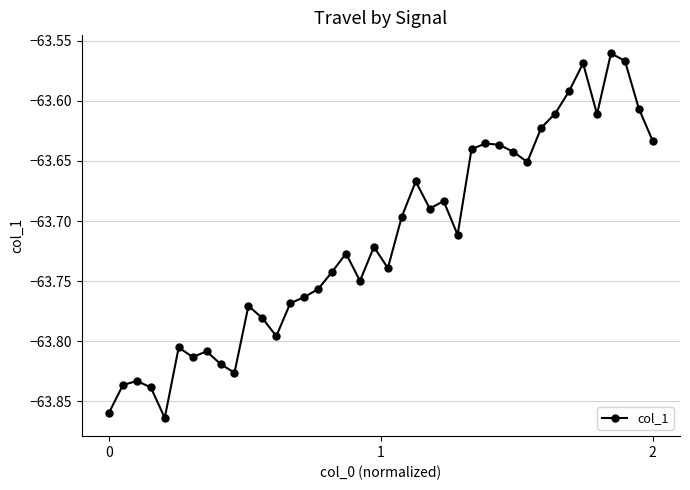

What is the difference between the maximum and minimum values?

0.3